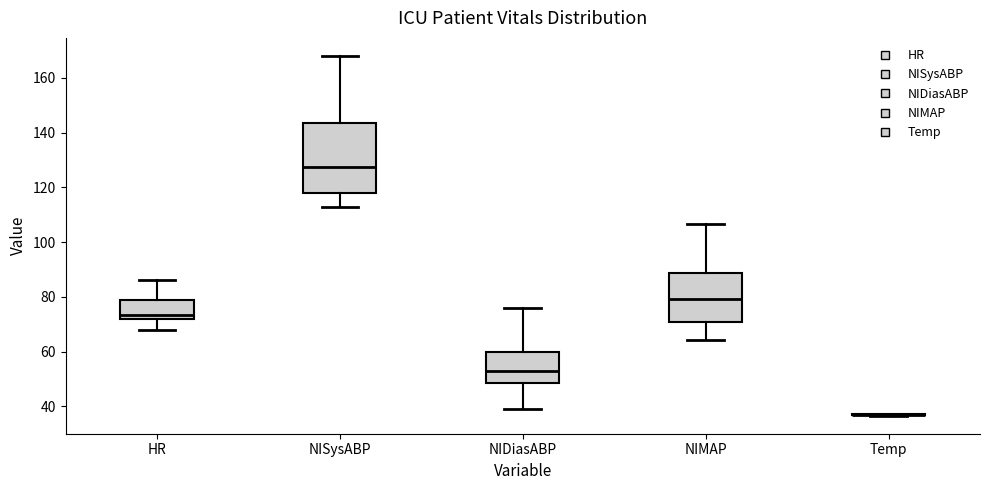

Reading left to right, transcribe this box plot: for each box, give where its median line is, the range the box spans, and where its two whiskers end, as read against the y-axis. The values are not printed on the chart, so give them approximately, as read against the axis.

HR: median 74, box 72 to 78, whiskers 68 to 86
NISysABP: median 128, box 118 to 144, whiskers 114 to 168
NIDiasABP: median 54, box 48 to 60, whiskers 40 to 76
NIMAP: median 80, box 72 to 88, whiskers 64 to 106
Temp: box collapsed to a line at 38, whiskers 36 to 38